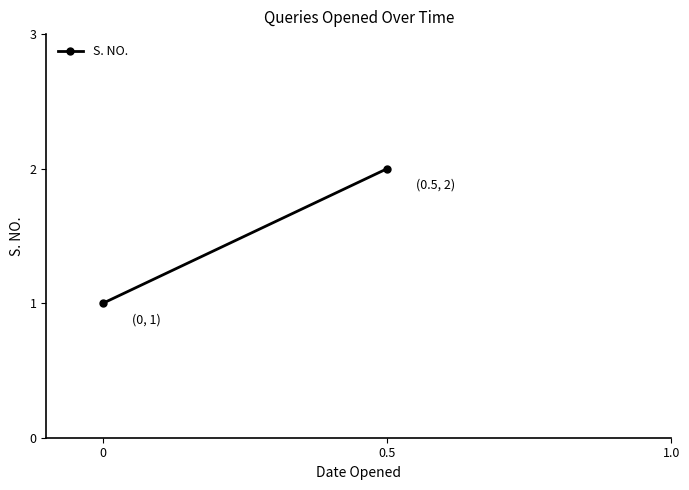

What is the ratio of the value at 0 to the value at 0.5?

0.5